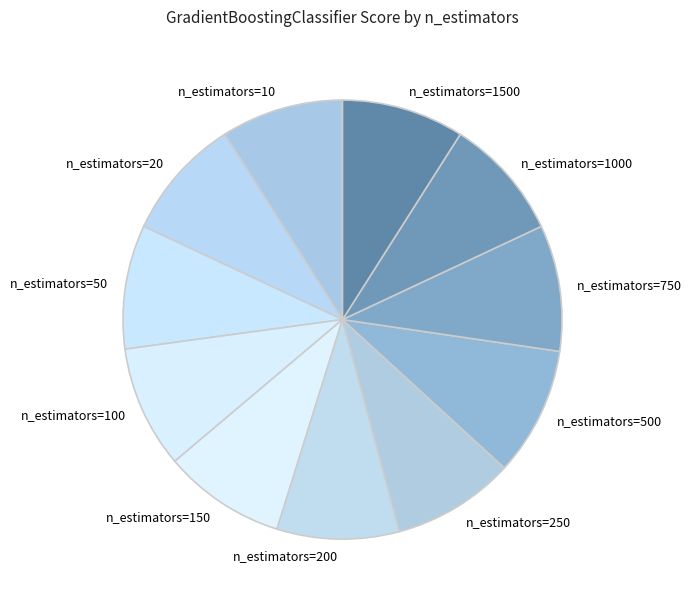

How many segments does this pie chart have?

11